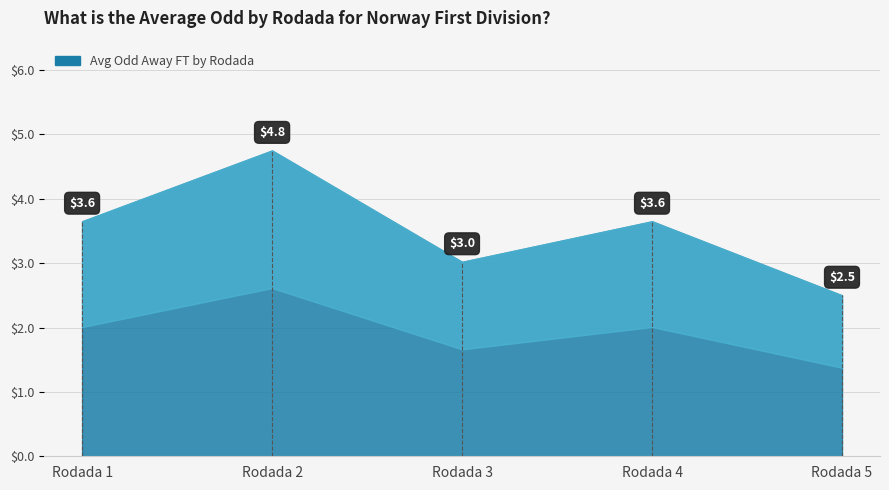

True or false: Odd_A_FT has a value of 1.7 at Rodada 5.

False